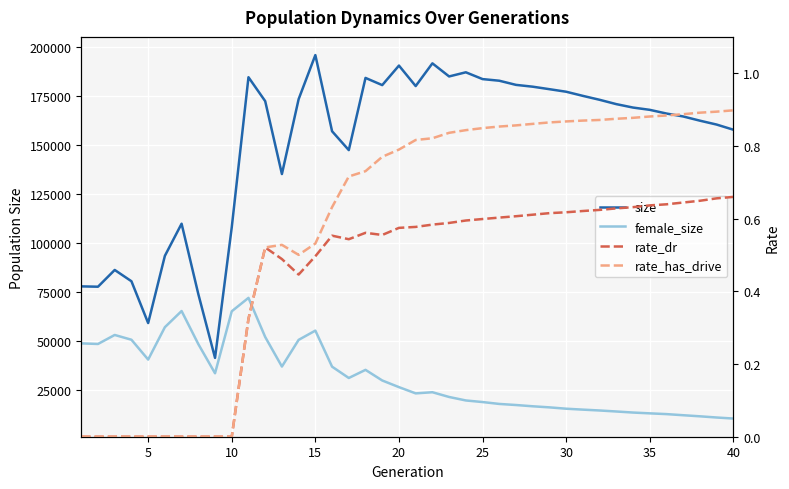

What are all the series names shown in the legend?

size, female_size, rate_dr, rate_has_drive